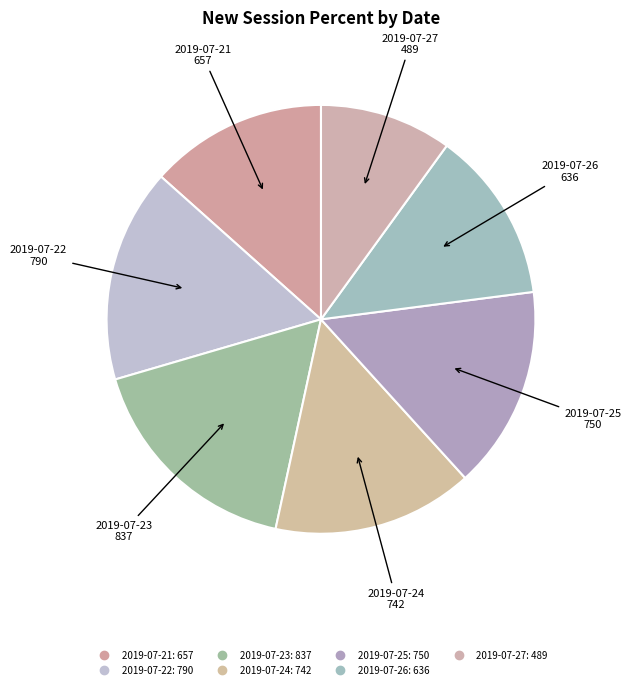

What is the ratio of the value at 2019-07-21 to the value at 2019-07-23?

0.8